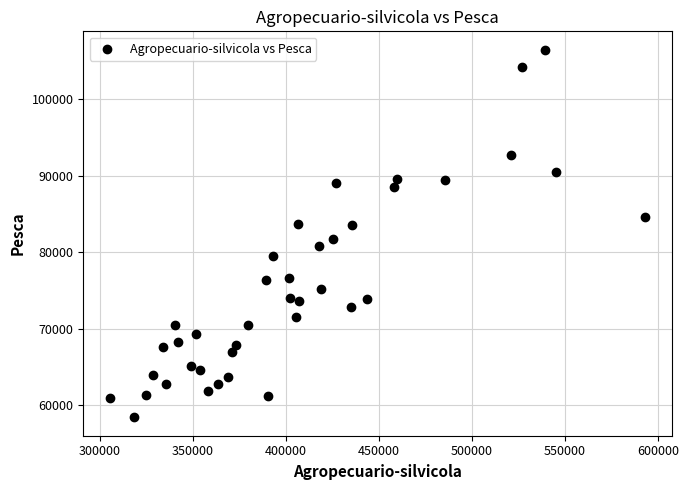

What is the range of Y values (max minus min)?

47994